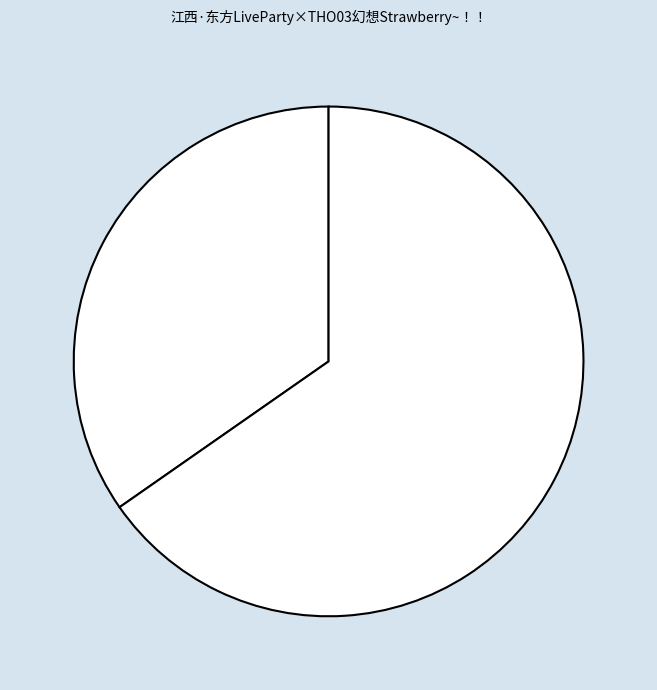

Which category accounts for the majority?

最低票价